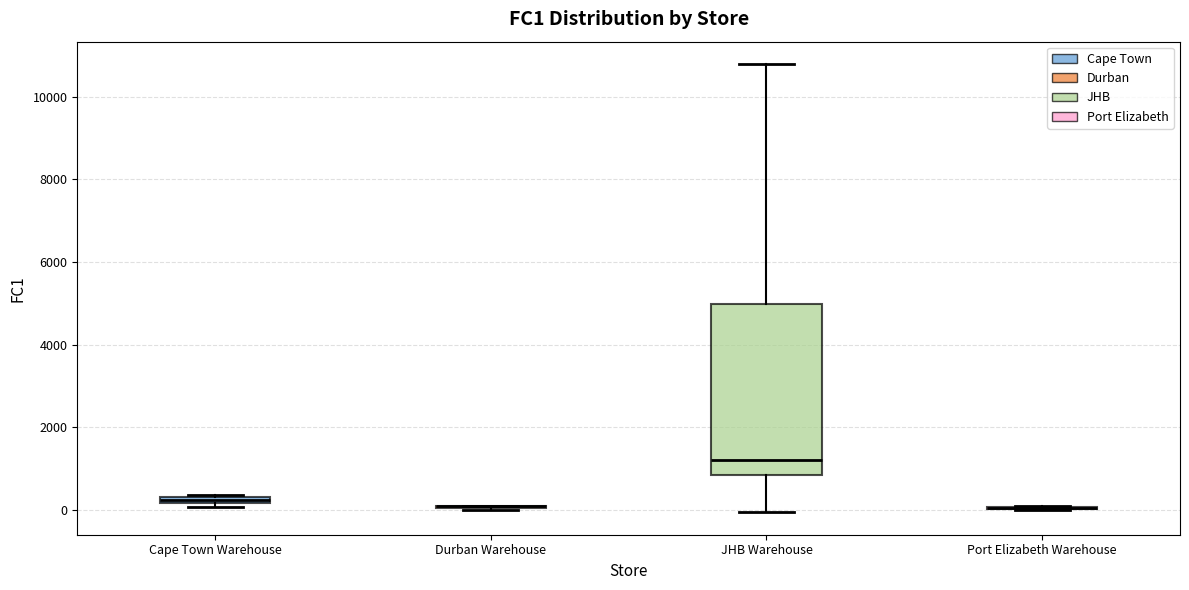

Which box is the tallest, from its lower edge to its upper edge?

JHB Warehouse